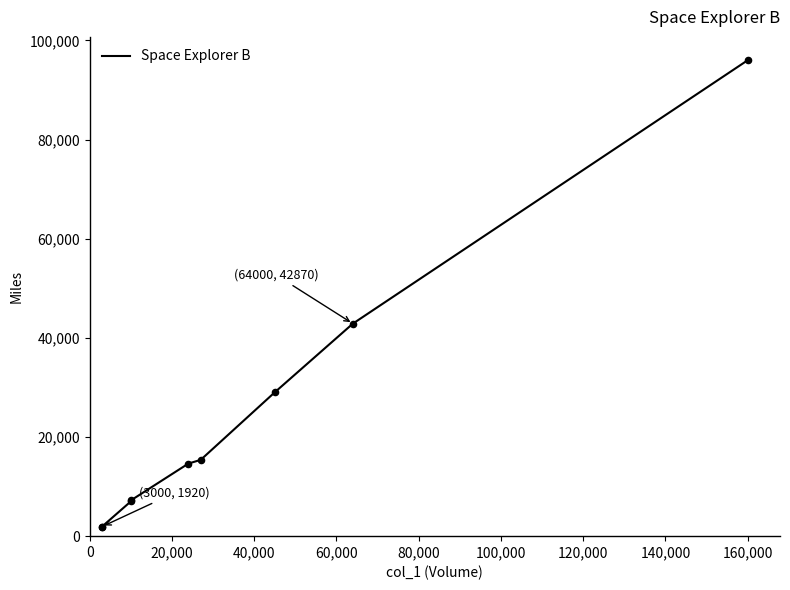

Between 80,000 and 60,000, which is larger?

80,000